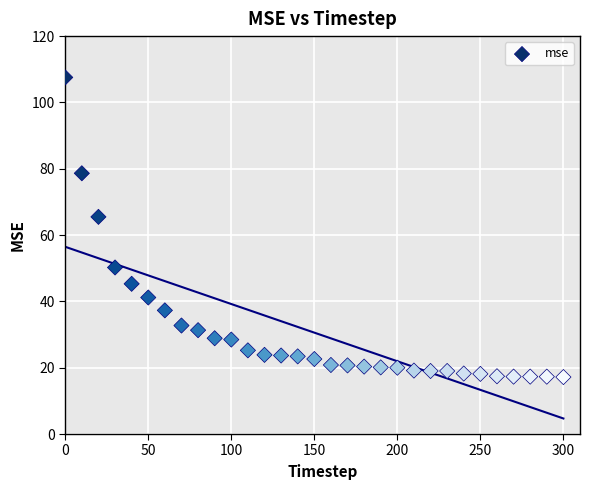

What Y value in the scatter plot is closest to 62?

65.5